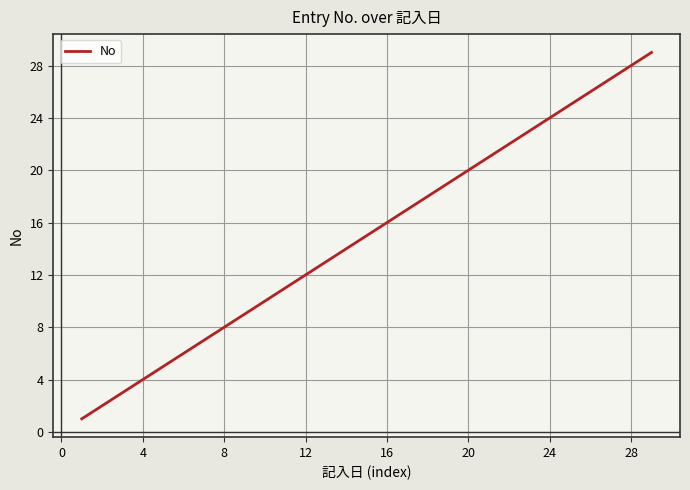

What is the difference between the maximum and minimum values?

28